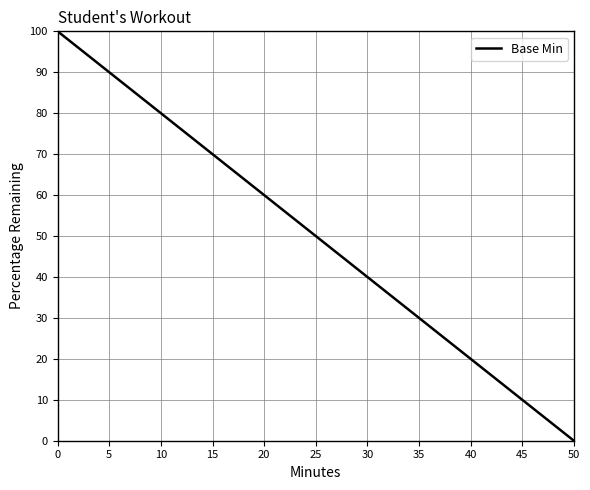

What is the difference between the second highest and second lowest values?

80